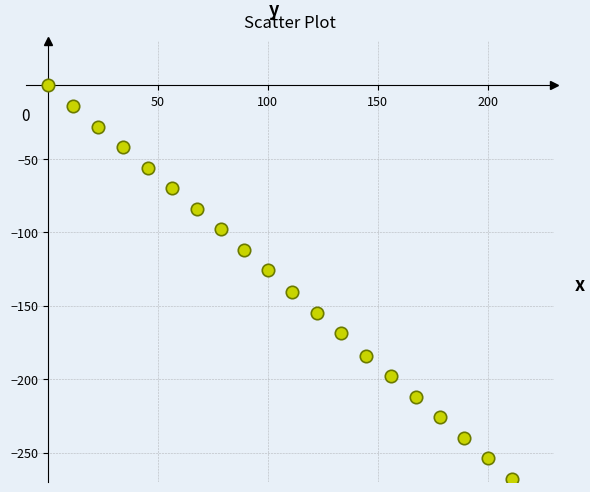

What is the range of Y values (max minus min)?

267.8